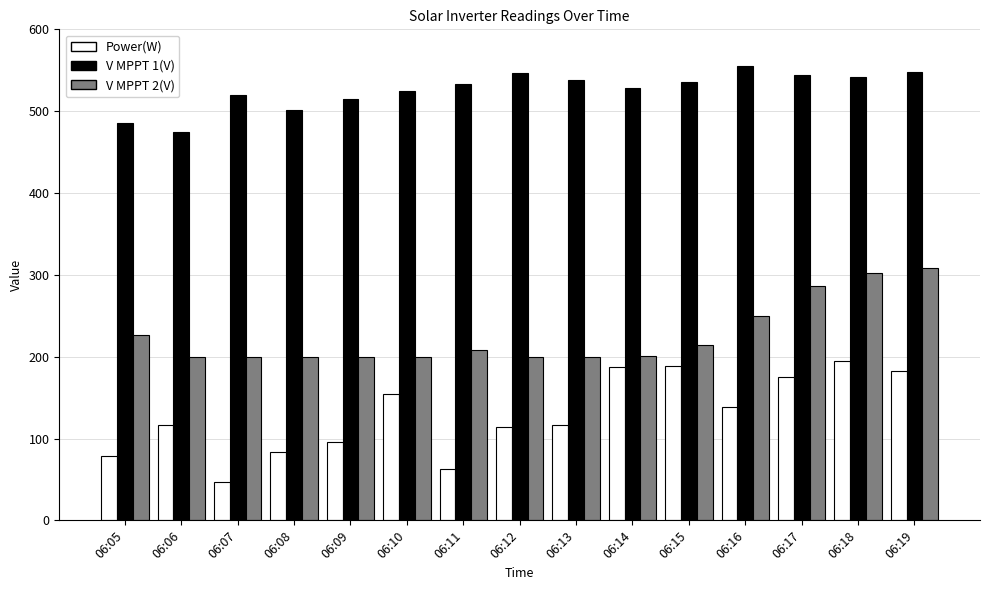

What is the highest value of the V MPPT 1(V) series?

555.5